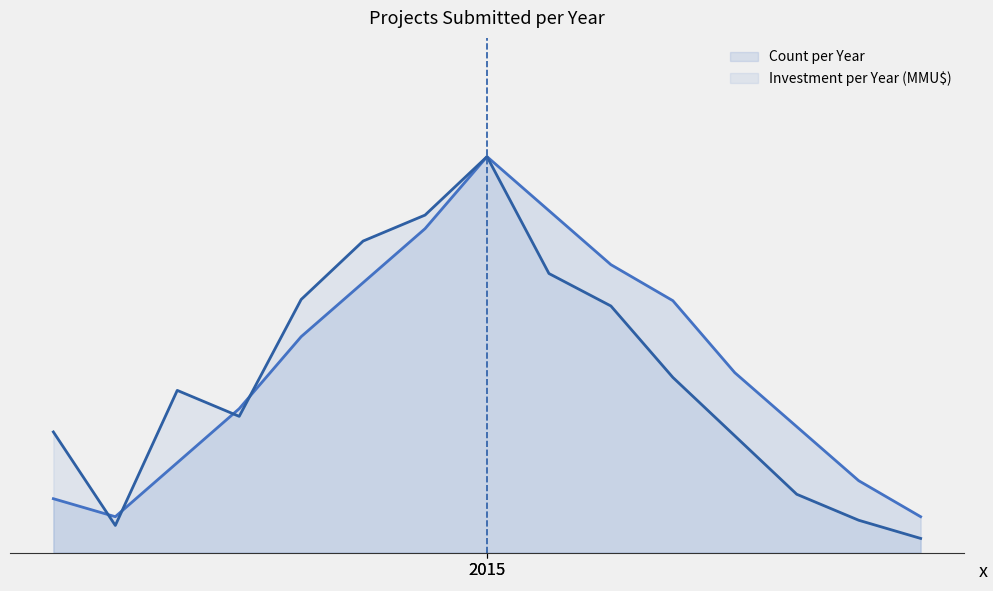

How many Count per Year values are between 0 and 1?

15